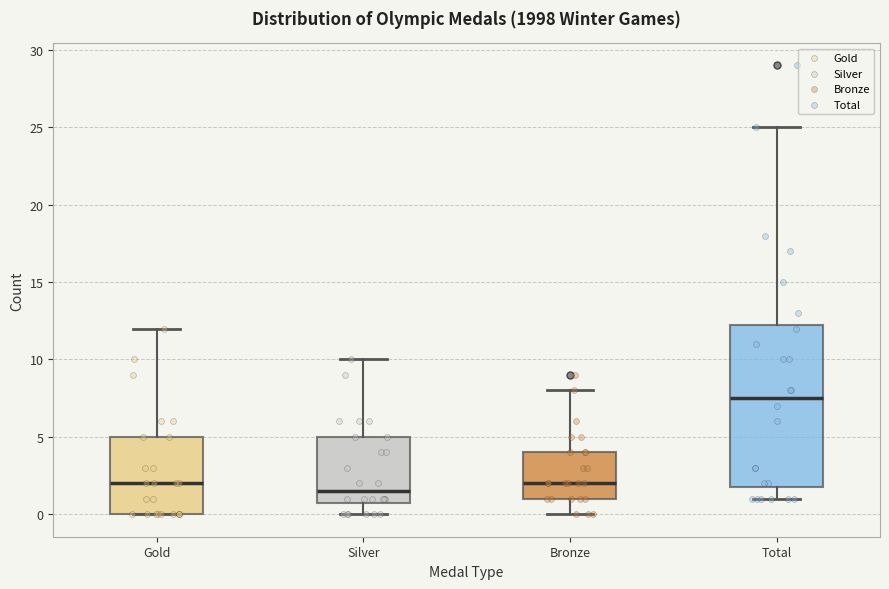

Which box has the highest median line?

Total